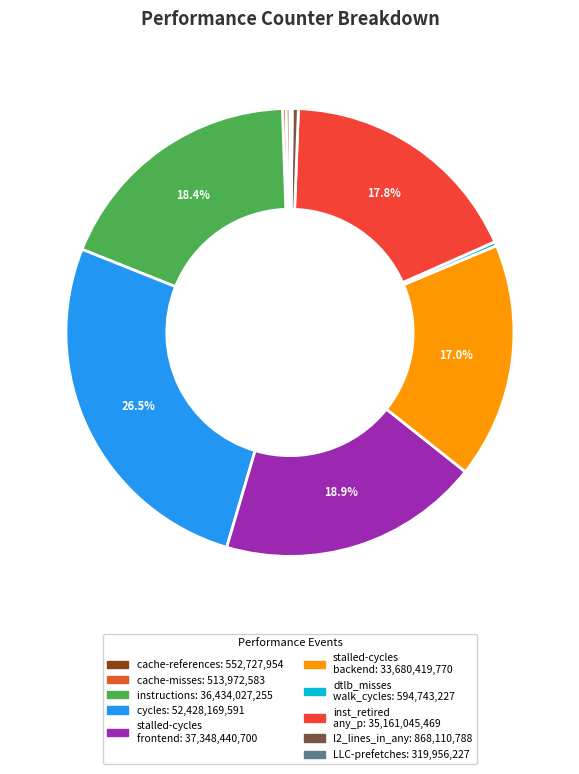

Rank the categories by value from highest to lowest.

cycles, stalled-cycles-frontend, instructions, inst_retired_any_p, stalled-cycles-backend, l2_lines_in_any, dtlb_misses_walk_cycles, cache-references, cache-misses, LLC-prefetches